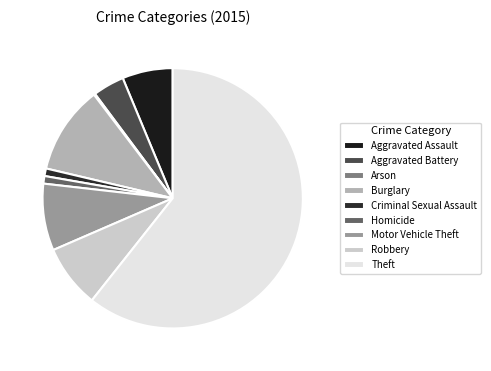

Rank the categories by value from lowest to highest.

Arson, Criminal Sexual Assault, Homicide, Aggravated Battery, Aggravated Assault, Robbery, Motor Vehicle Theft, Burglary, Theft